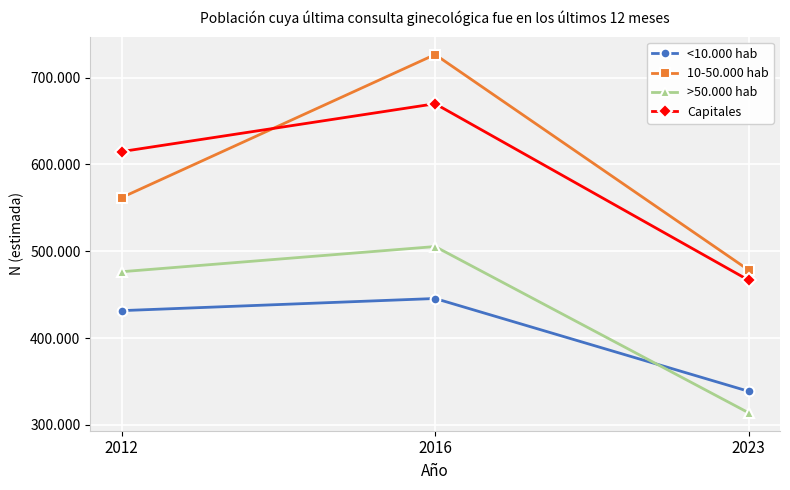

Count the Capitales values in the range 466607 to 669836.

3